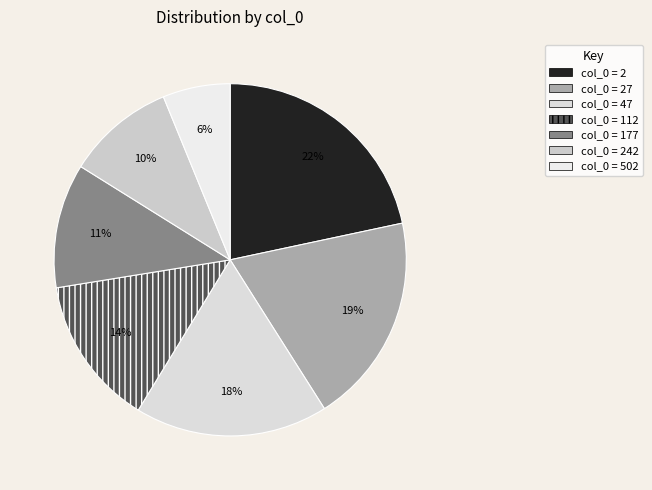

Which slice is the largest?

2